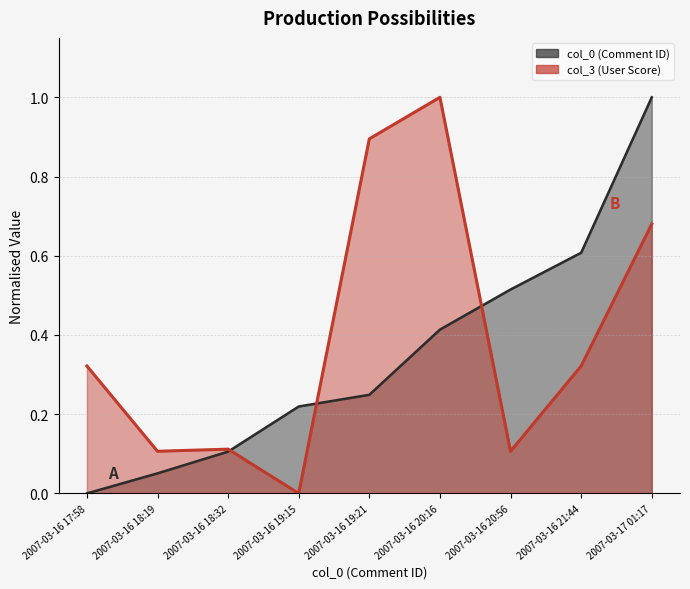

At how many categories does at least one series exceed 0?

9